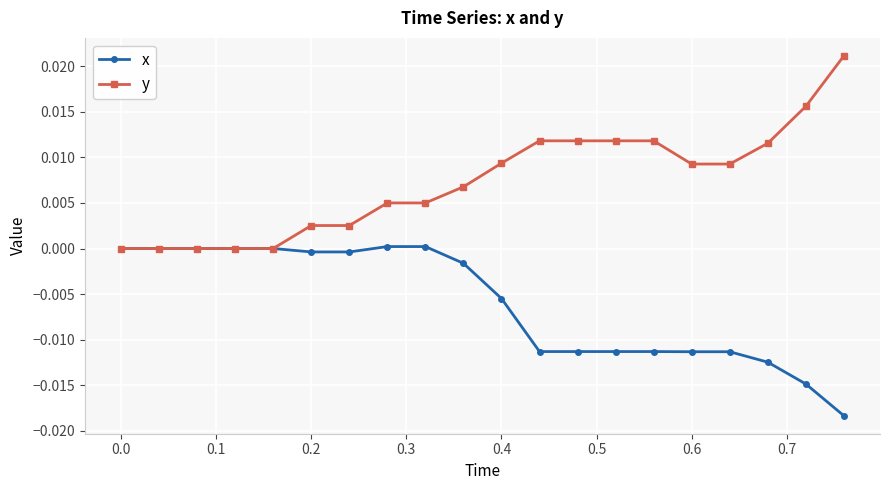

Which series has the largest total across all categories?

y